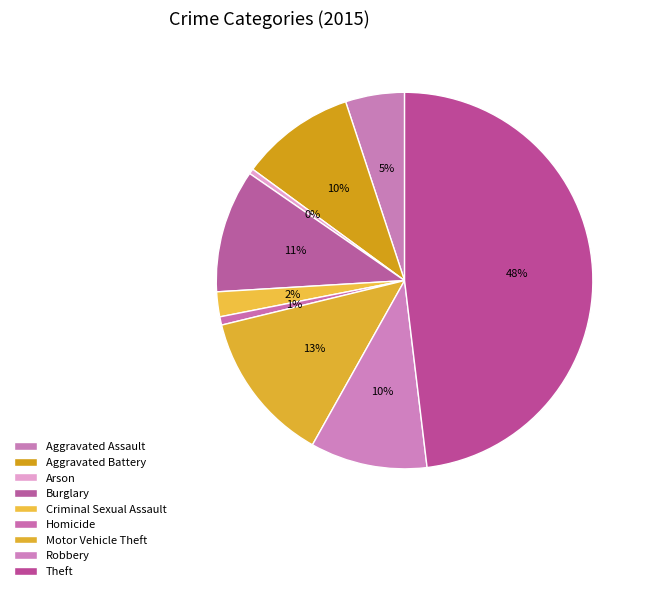

Which category has the smallest portion of the pie?

Arson